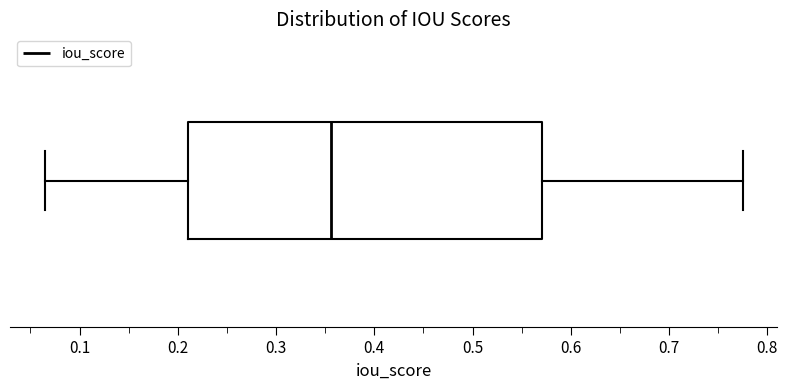

Transcribe this box plot: give where the median line is, the range the box spans, and where the two whiskers end, as read against the x-axis. The values are not printed on the chart, so give them approximately, as read against the axis.

median 0.36, box 0.21 to 0.57, whiskers 0.06 to 0.77